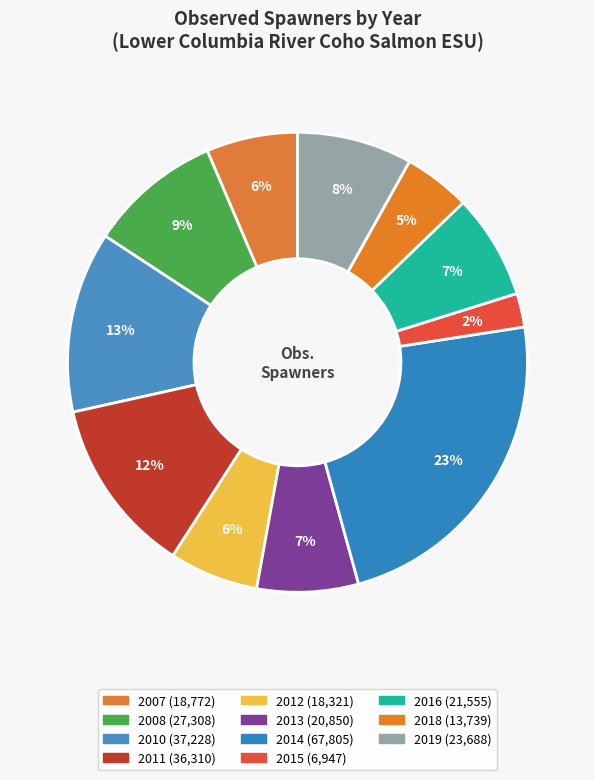

To the nearest percent, what percentage of the pie is 2015?

2%